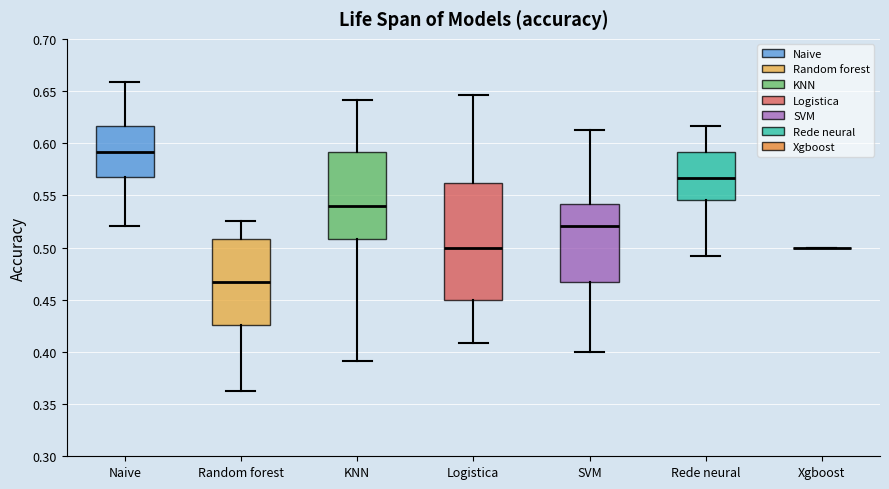

Comparing the boxes themselves (not the whiskers), which one is the tallest?

Logistica